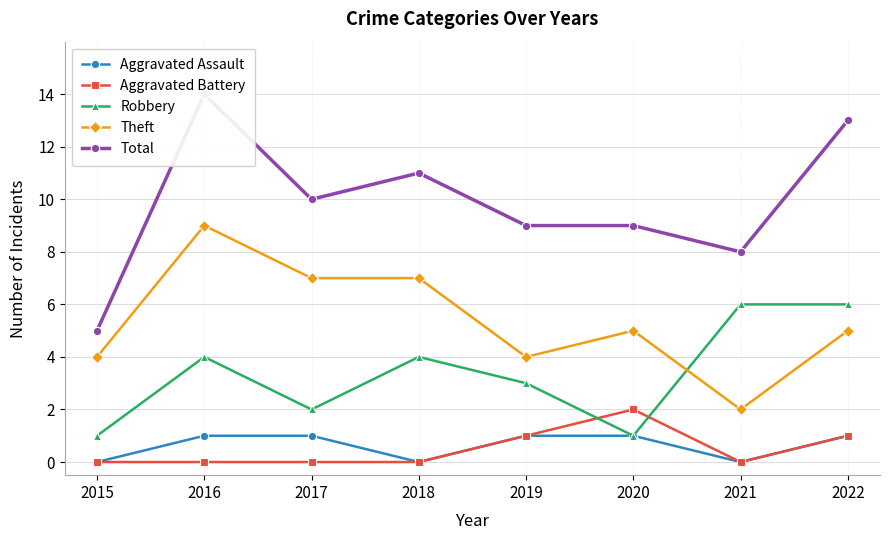

Rank the categories by Robbery value from highest to lowest.

2021, 2022, 2016, 2018, 2019, 2017, 2015, 2020